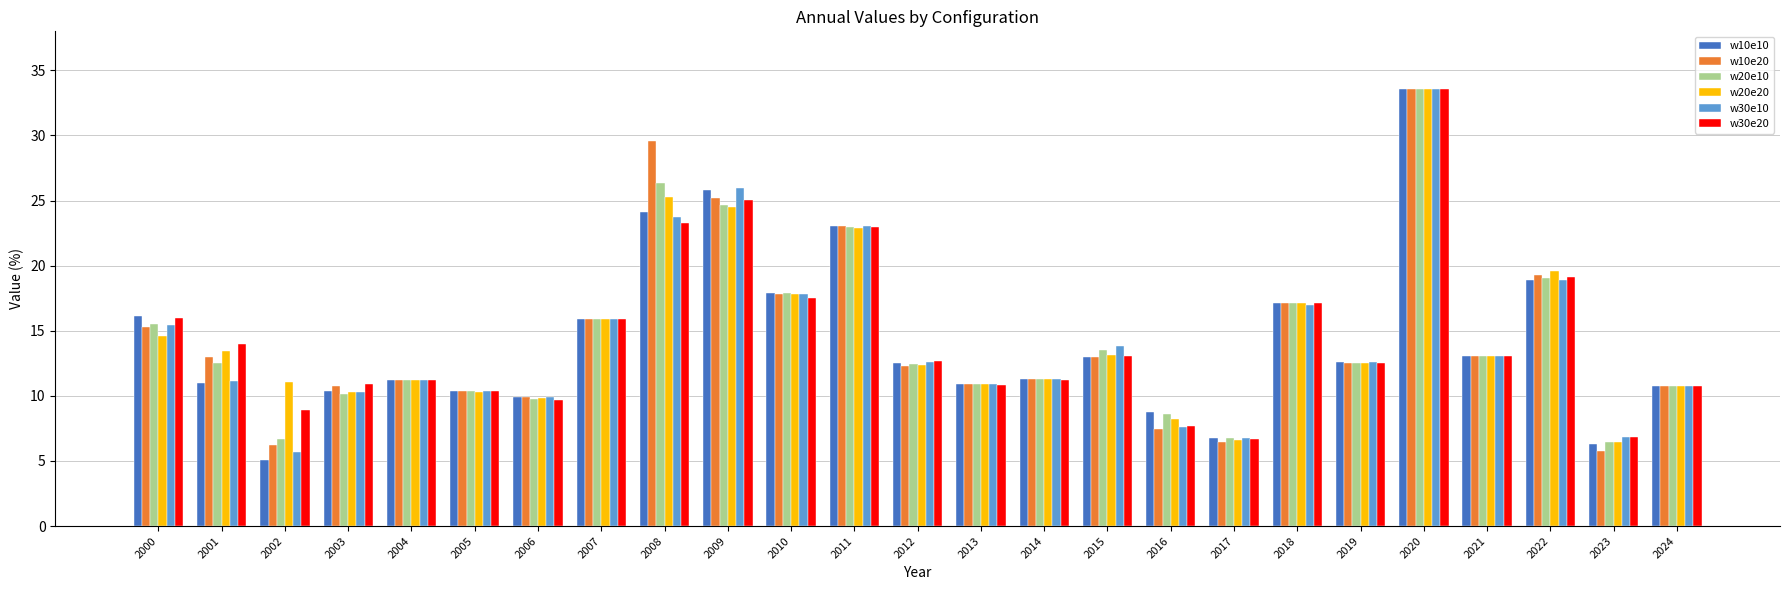

Which label corresponds to the largest value in the chart?

2020